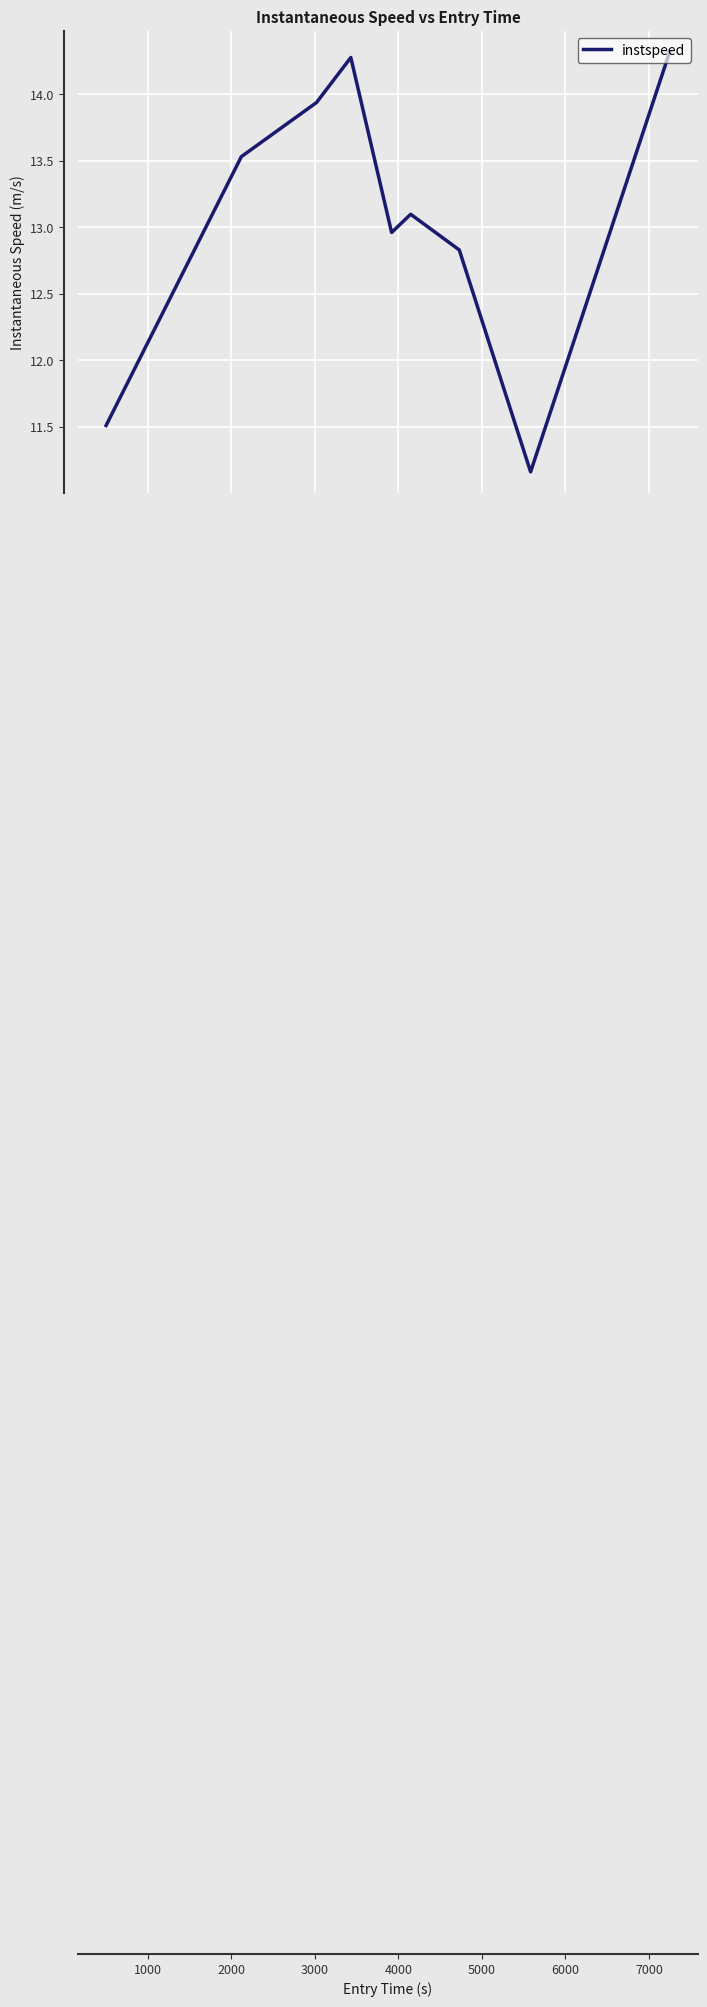

What is the maximum value shown in the chart?

14.3